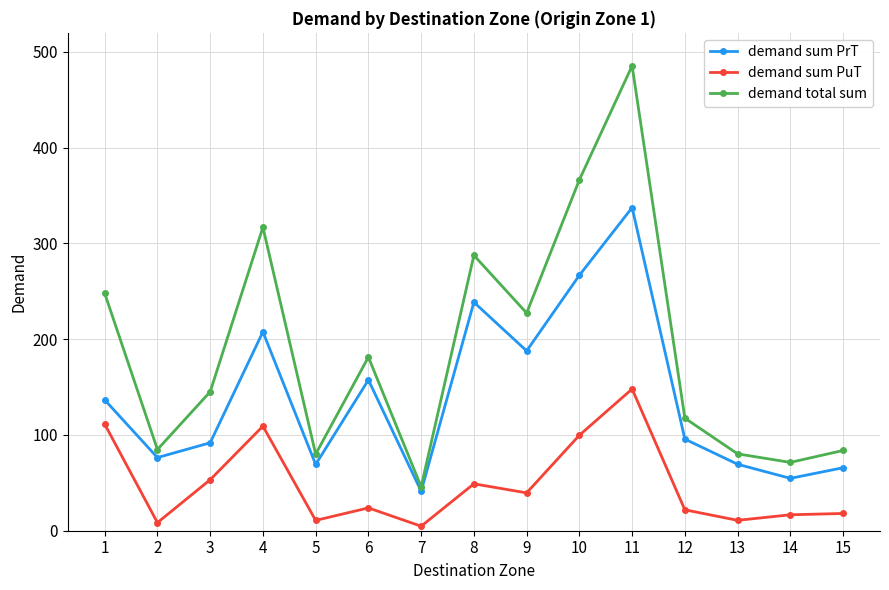

Rank the series by their maximum value, from highest to lowest.

demand total sum, demand sum PrT, demand sum PuT